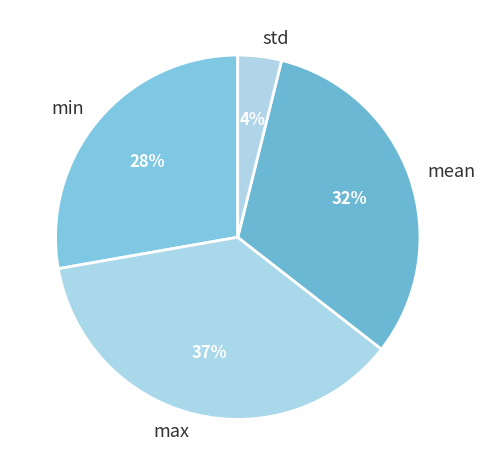

Is there a majority slice in this chart?

No